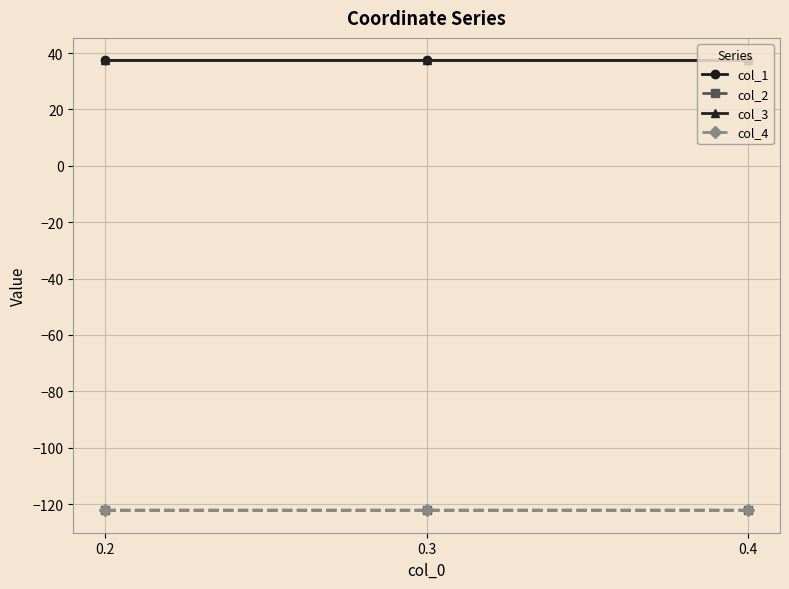

Is this an area chart (filled region under the line)?

No